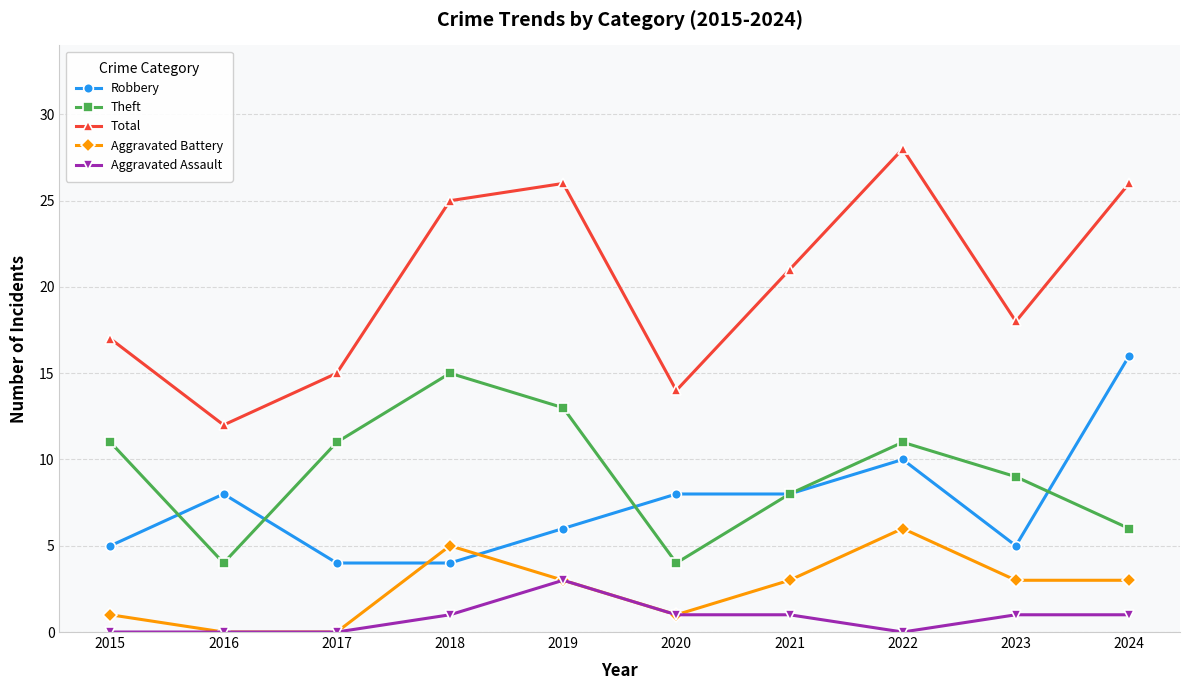

What value does the Theft series have at 2020?

4